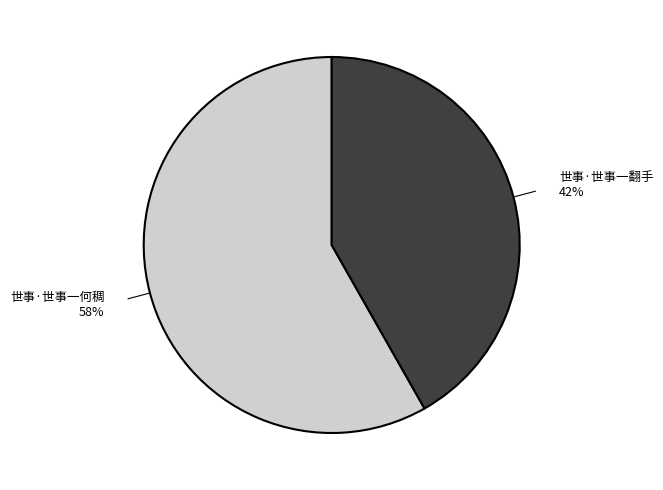

Is there a majority slice in this chart?

Yes